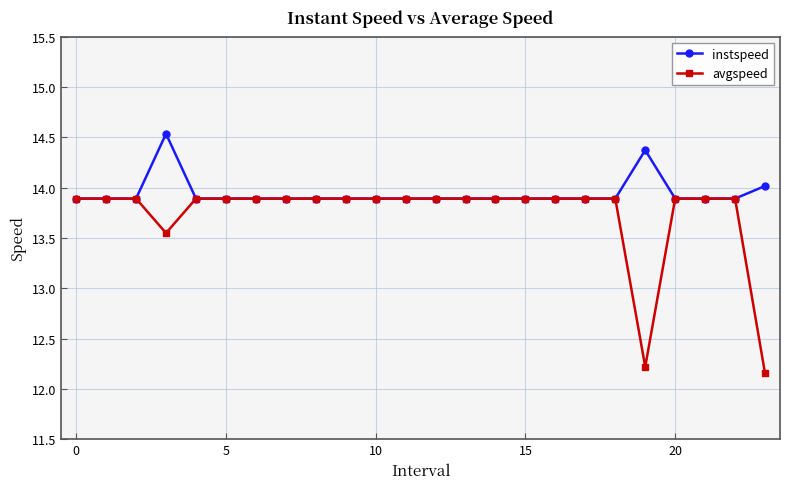

What is the value of the instspeed point at the 5th from the left?

13.9